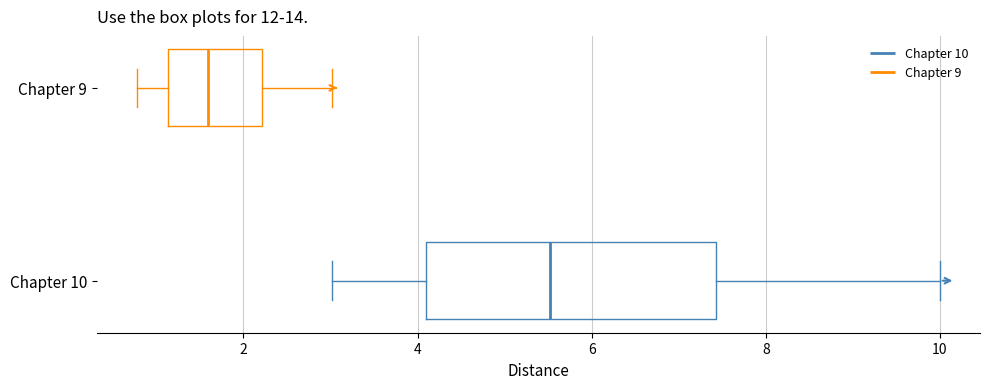

Reading bottom to top, read every box against the x-axis: the position of its median line, the range the box covers, and the ends of its whiskers. The values are not printed on the chart, so give them approximately, as read against the axis.

Chapter 10: median 5.6, box 4.0 to 7.4, whiskers 3.0 to 10.0
Chapter 9: median 1.6, box 1.2 to 2.2, whiskers 0.8 to 3.0